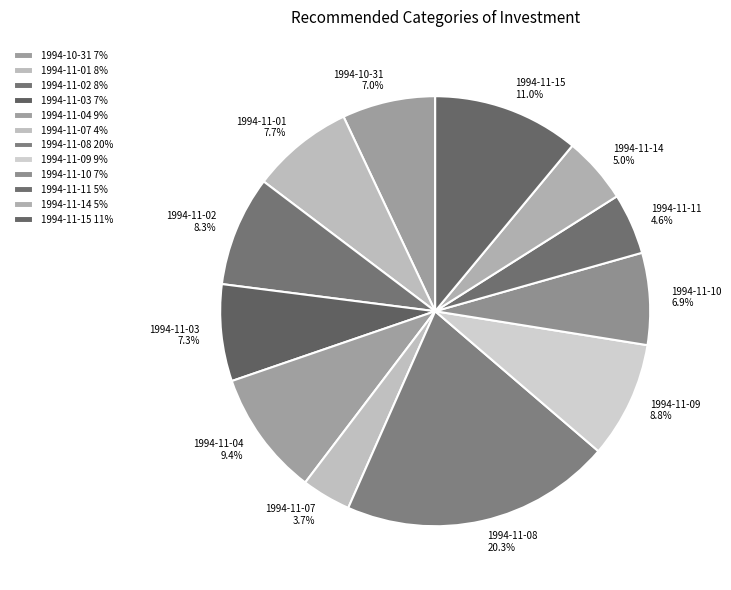

How many segments does this pie chart have?

12